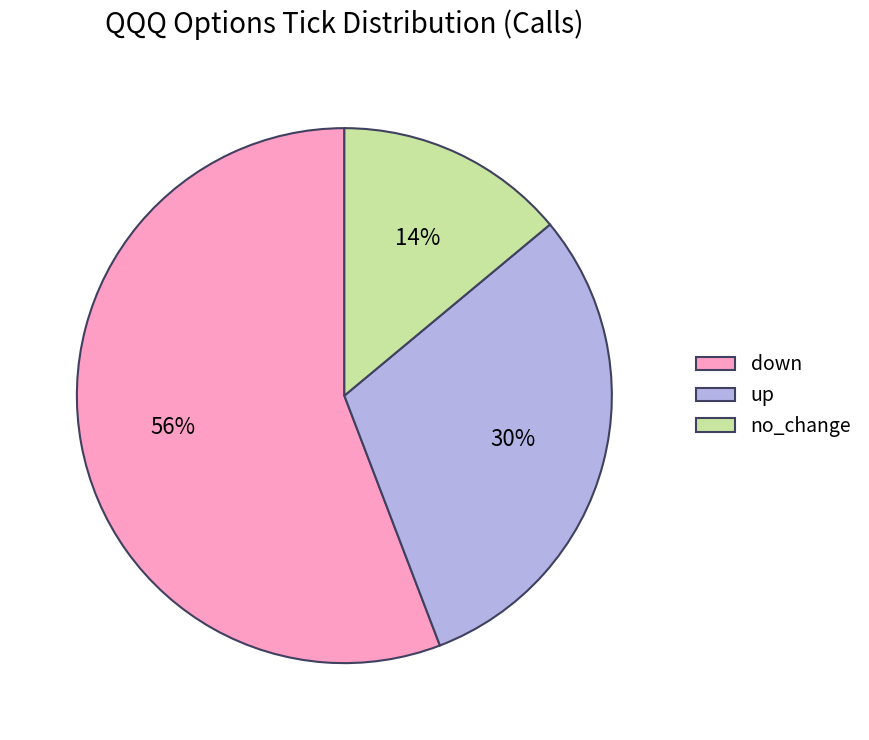

Do up and down together represent more than half of the pie?

Yes